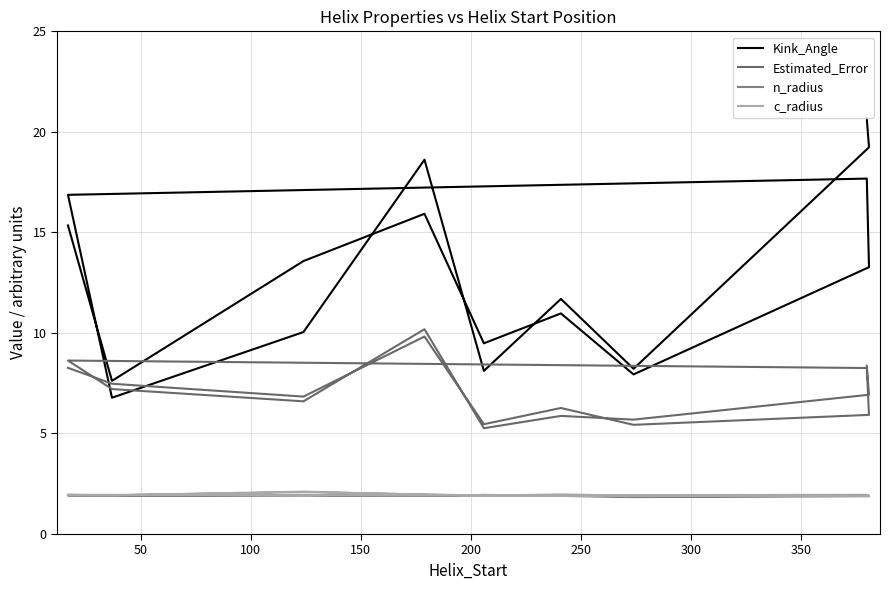

In Estimated_Error, how many points are higher than both neighbors (excluding endpoints)?

5